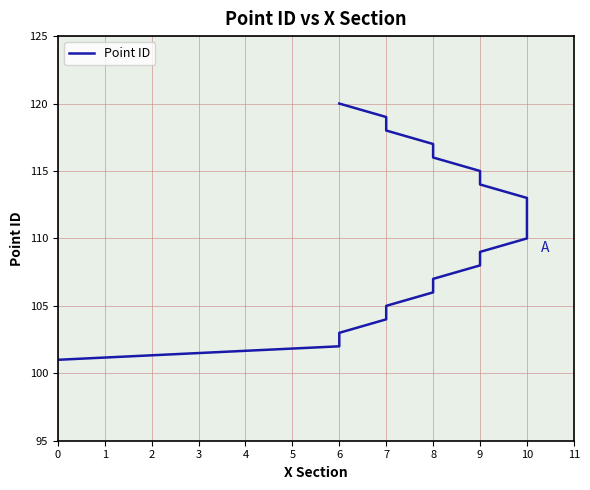

Does the chart display data point markers on the line(s)?

No